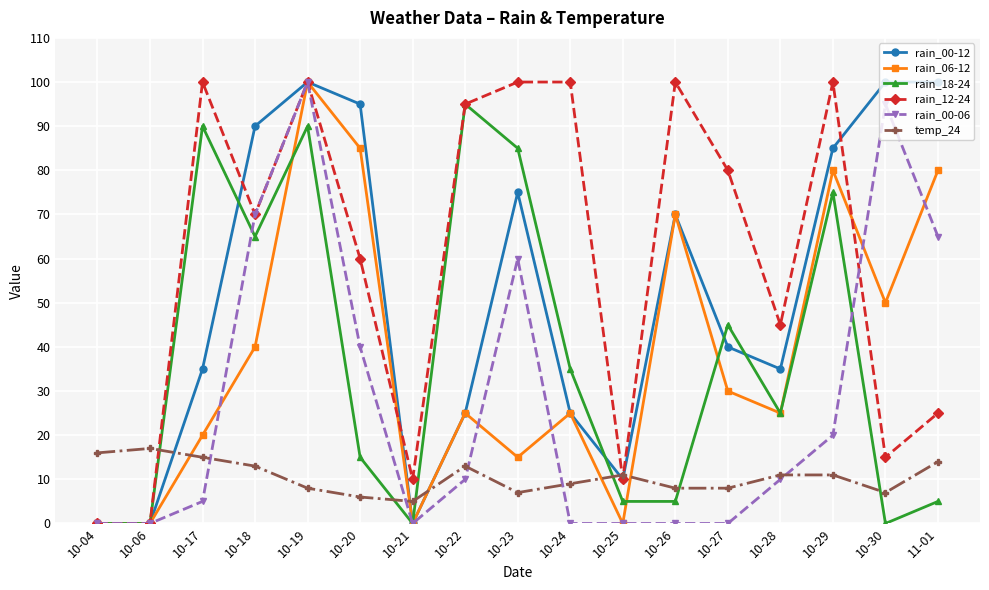

Reading right to left, what are all the values shown in this chart?

rain_00-12: 11-01=100	10-30=100	10-29=85	10-28=35	10-27=40	10-26=70	10-25=10	10-24=25	10-23=75	10-22=25	10-21=0	10-20=95	10-19=100	10-18=90	10-17=35	10-06=0	10-04=0
rain_06-12: 11-01=80	10-30=50	10-29=80	10-28=25	10-27=30	10-26=70	10-25=0	10-24=25	10-23=15	10-22=25	10-21=0	10-20=85	10-19=100	10-18=40	10-17=20	10-06=0	10-04=0
rain_18-24: 11-01=5	10-30=0	10-29=75	10-28=25	10-27=45	10-26=5	10-25=5	10-24=35	10-23=85	10-22=95	10-21=0	10-20=15	10-19=90	10-18=65	10-17=90	10-06=0	10-04=0
rain_12-24: 11-01=25	10-30=15	10-29=100	10-28=45	10-27=80	10-26=100	10-25=10	10-24=100	10-23=100	10-22=95	10-21=10	10-20=60	10-19=100	10-18=70	10-17=100	10-06=0	10-04=0
rain_00-06: 11-01=65	10-30=95	10-29=20	10-28=10	10-27=0	10-26=0	10-25=0	10-24=0	10-23=60	10-22=10	10-21=0	10-20=40	10-19=100	10-18=70	10-17=5	10-06=0	10-04=0
temp_24: 11-01=14	10-30=7	10-29=11	10-28=11	10-27=8	10-26=8	10-25=11	10-24=9	10-23=7	10-22=13	10-21=5	10-20=6	10-19=8	10-18=13	10-17=15	10-06=17	10-04=16